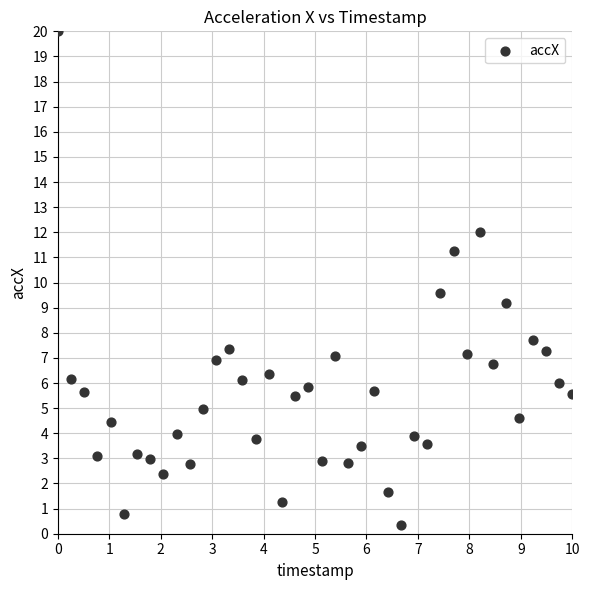

What Y value in the scatter plot is closest to 10?

9.6